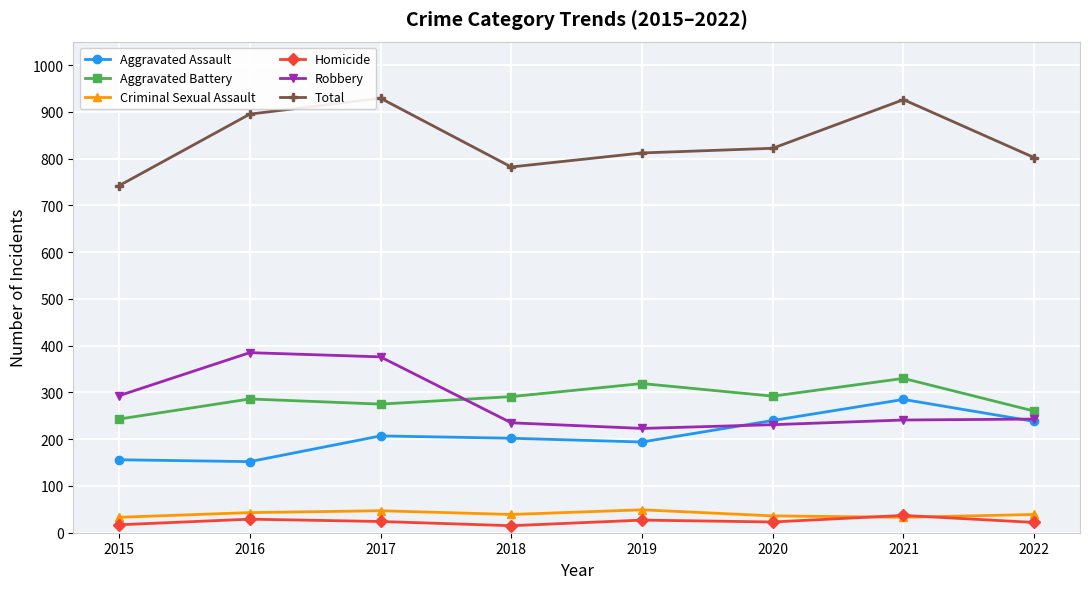

Which series has the largest range (max minus min)?

Total